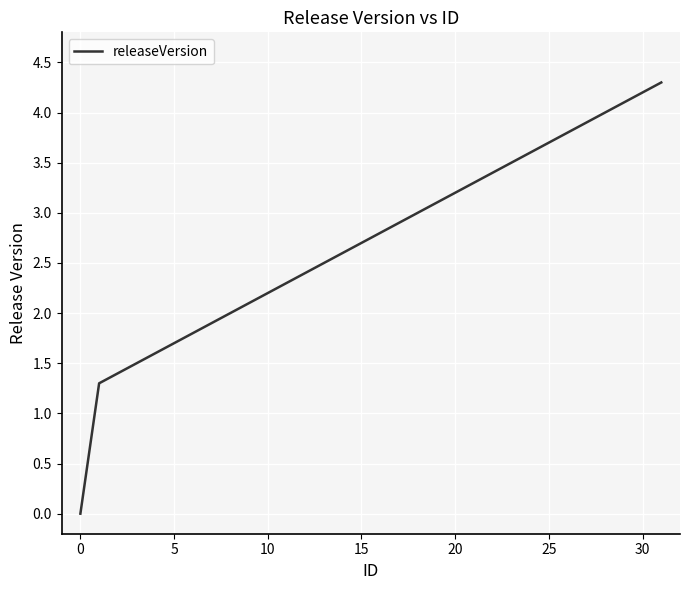

What is the greatest value displayed?

4.3